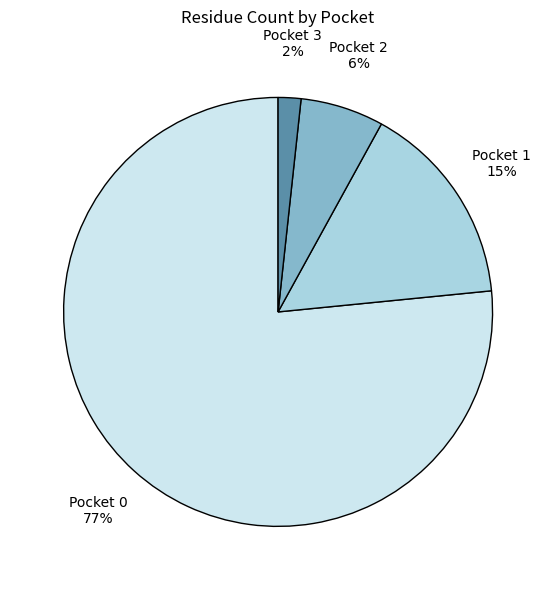

To the nearest percent, what portion does Pocket 0 represent?

77%